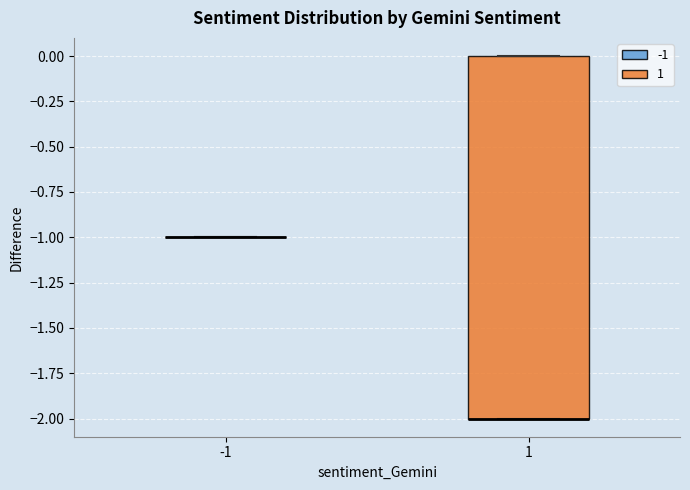

Reading left to right, read every box against the y-axis: the position of its median line, the range the box covers, and the ends of its whiskers. The values are not printed on the chart, so give them approximately, as read against the axis.

-1: box collapsed to a line at -1, whiskers -1 to -1
1: median -2 (drawn on the box's lower edge), box -2 to 0, whiskers -2 to 0